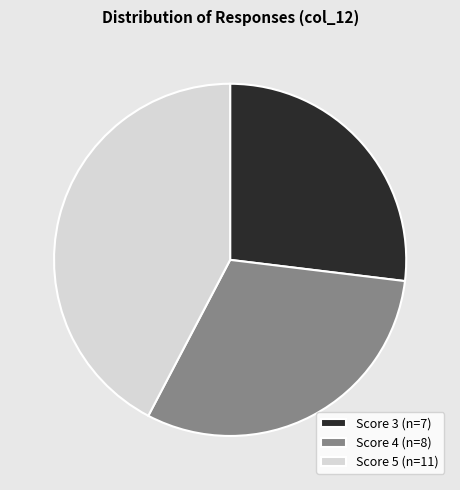

What is the ratio of the value at Score 4 (n=8) to the value at Score 5 (n=11)?

0.7